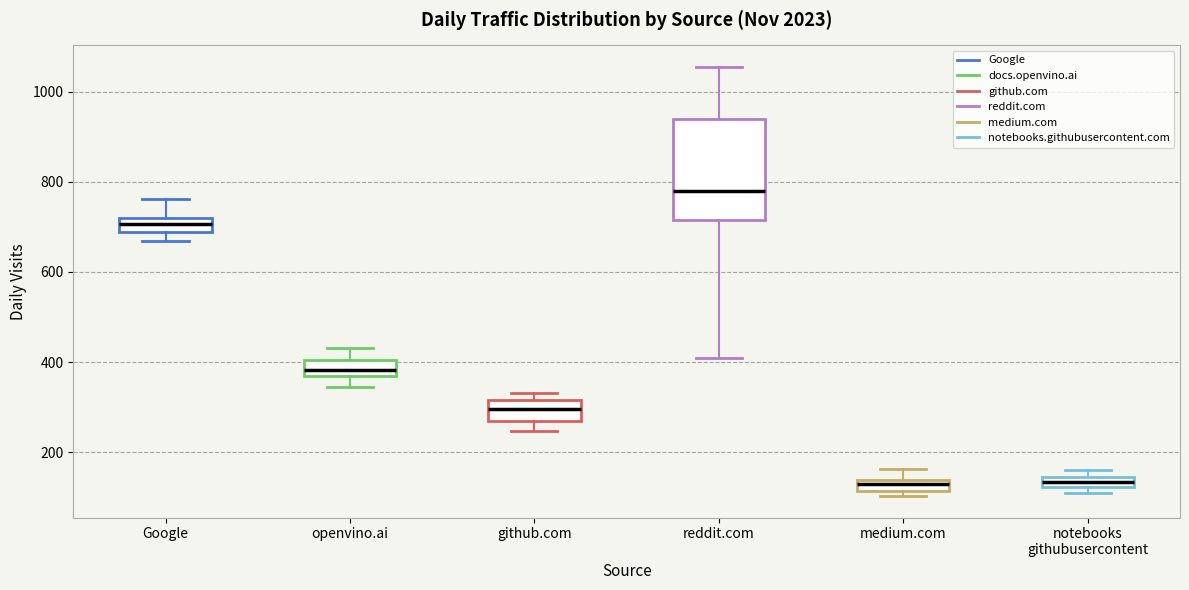

Which box has the highest median line?

reddit.com